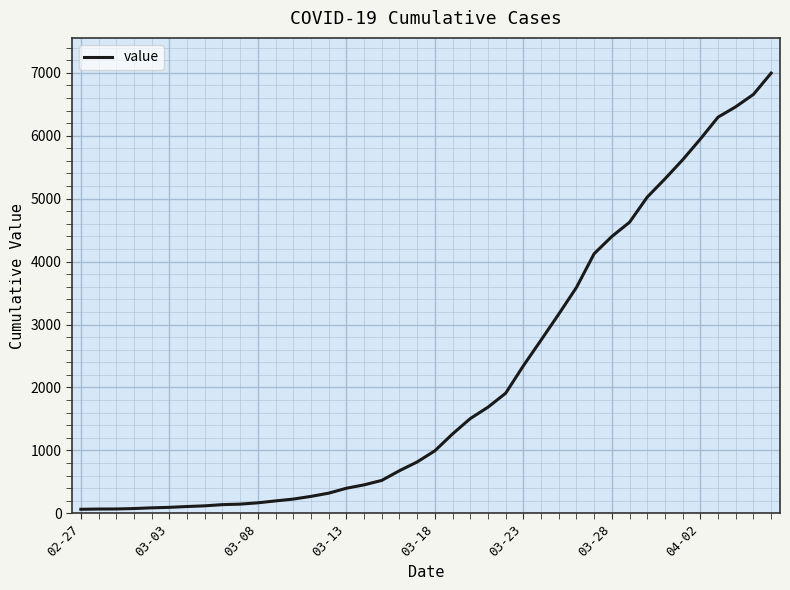

How many lines are shown in the chart?

1